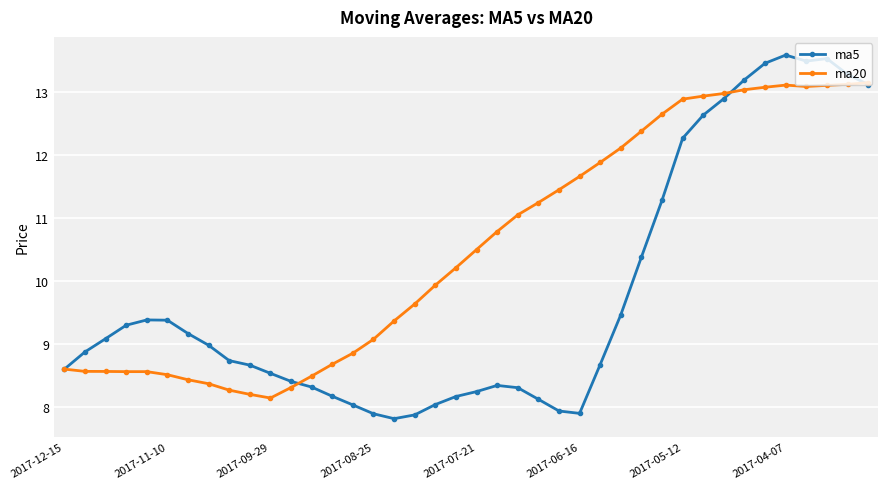

Which series has the largest total across all categories?

ma20